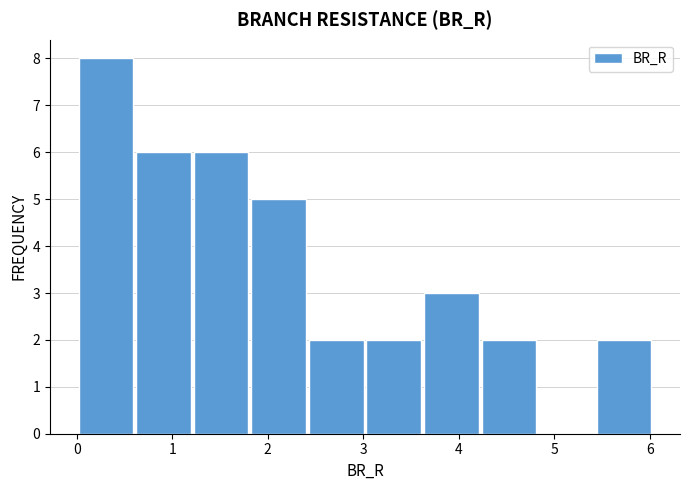

Over which range of the x-axis is the bar tallest?

0.0 to 0.6